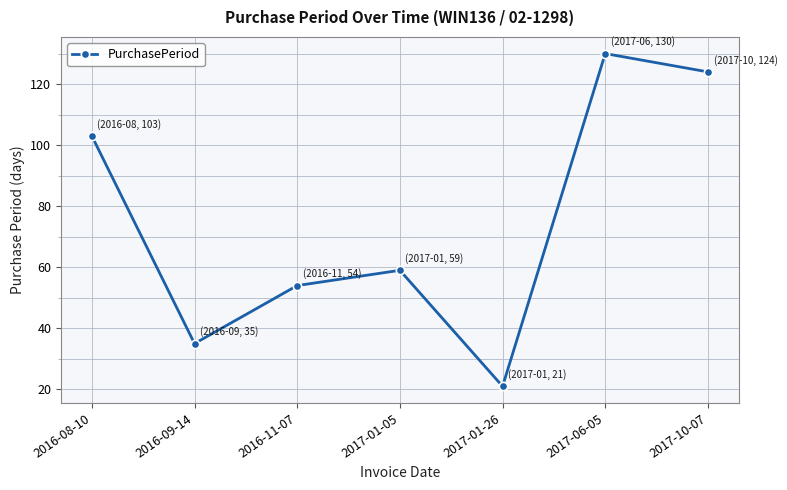

What is the maximum value shown in the chart?

130